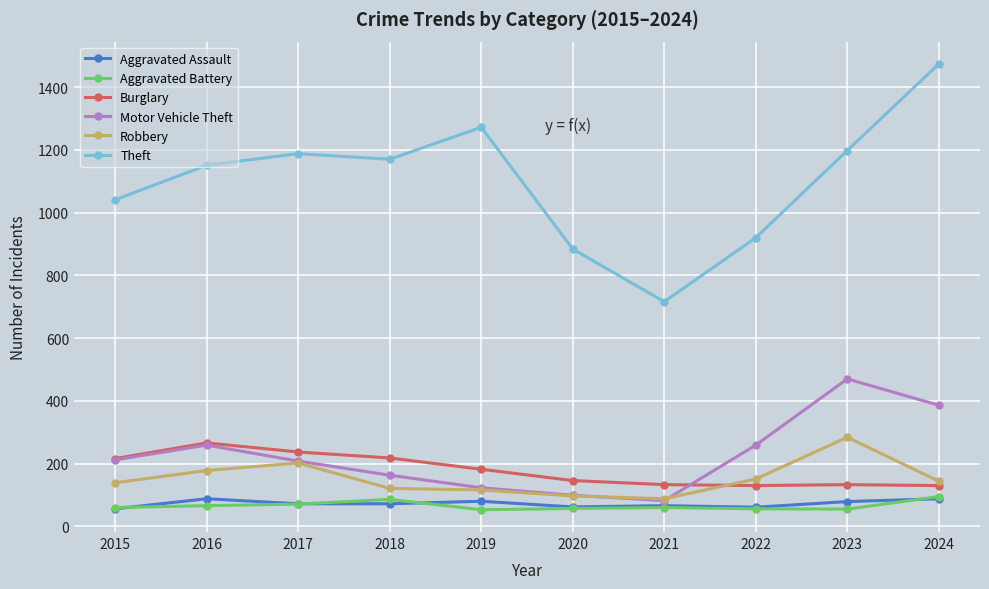

Which series has the largest total across all categories?

Theft